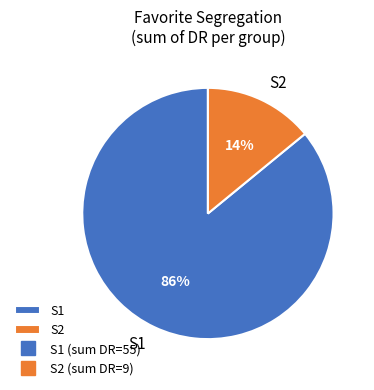

Approximately how many times larger is the value at S1 compared to S2?

6.1